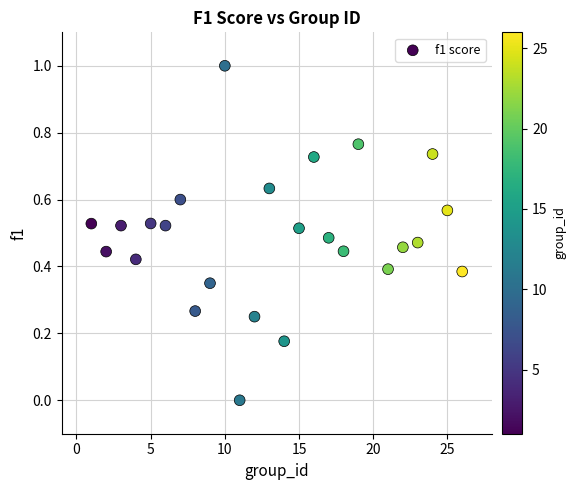

What is the range of X values (max minus min)?

25.0